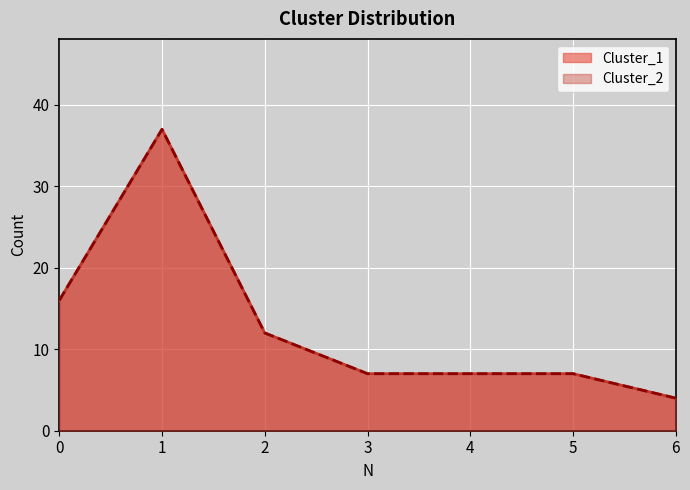

Which series has the widest spread of values?

Cluster_1